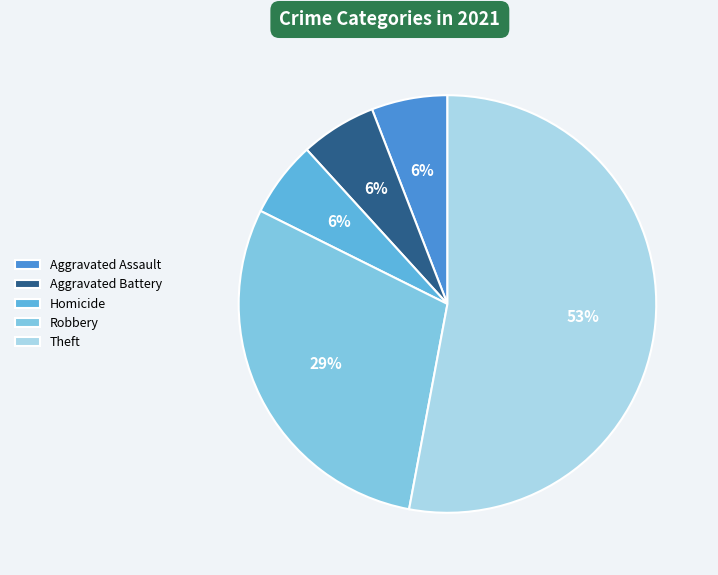

Is there a majority slice in this chart?

Yes